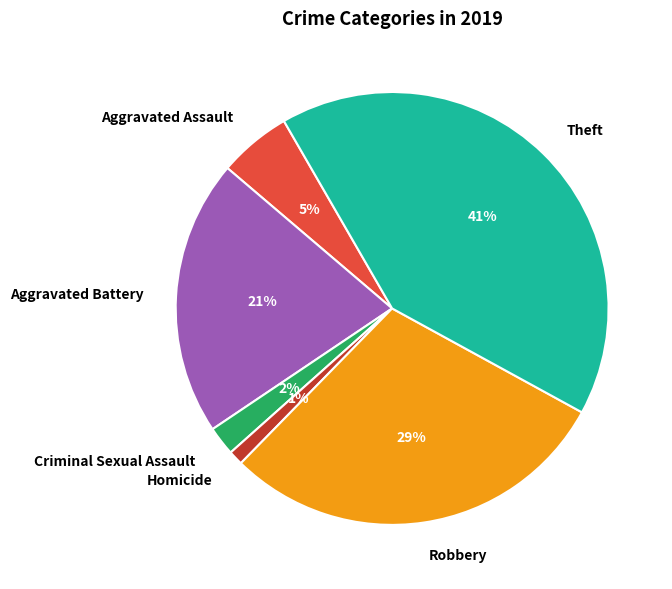

Does Aggravated Battery represent more than half of the total?

No